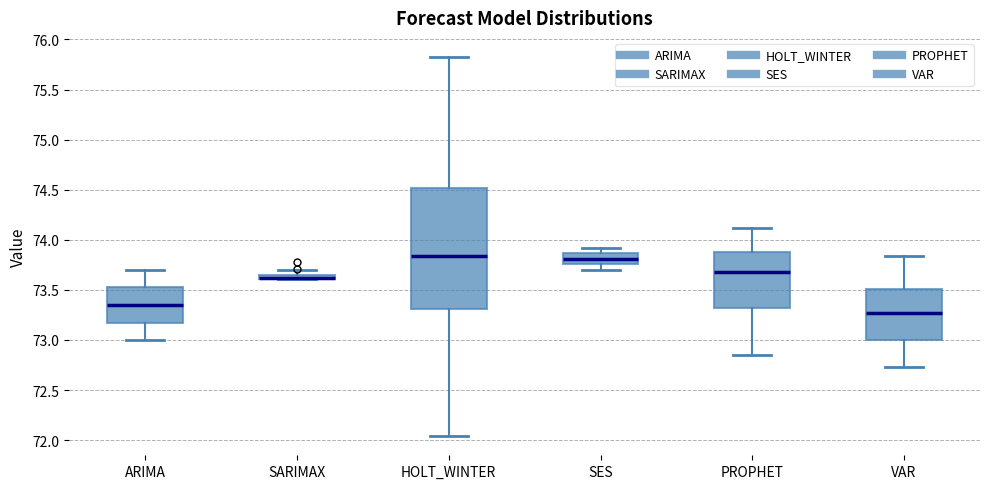

Comparing the boxes themselves (not the whiskers), which one is the tallest?

HOLT_WINTER